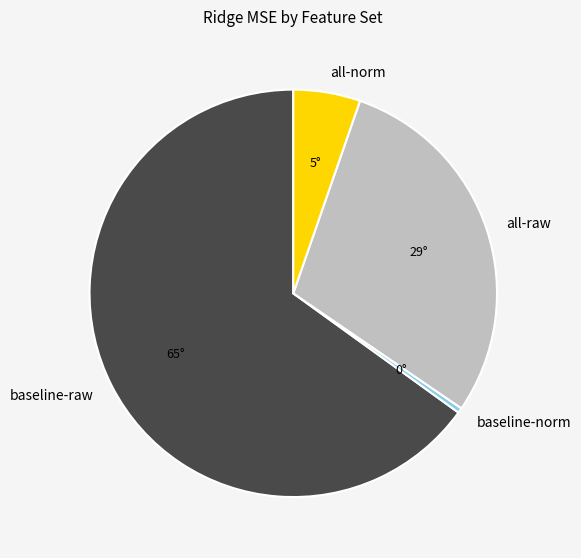

What is the largest slice in the pie chart?

baseline-raw